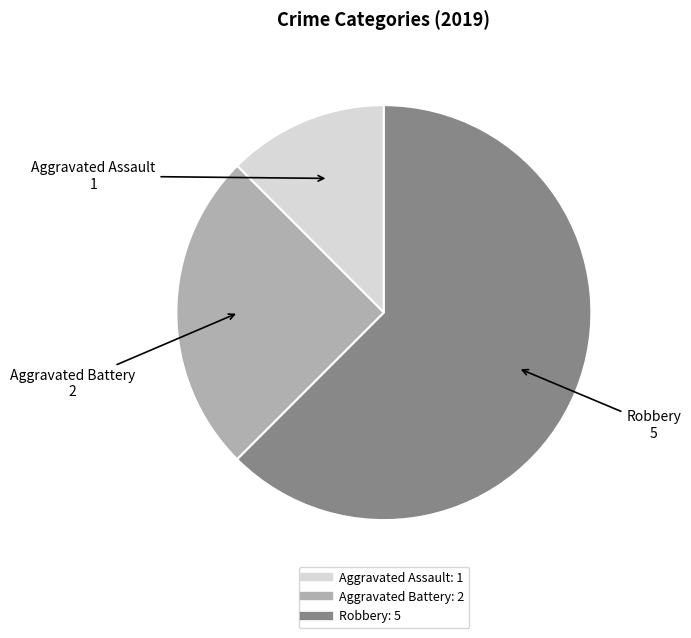

Approximately how many times larger is the value at Robbery compared to Aggravated Assault?

5.0